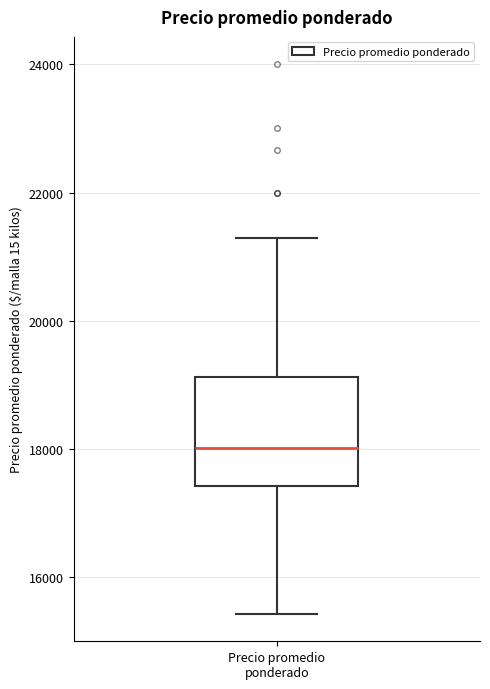

Transcribe this box plot: give where the median line is, the range the box spans, and where the two whiskers end, as read against the y-axis. The values are not printed on the chart, so give them approximately, as read against the axis.

median 18000, box 17400 to 19200, whiskers 15400 to 21200